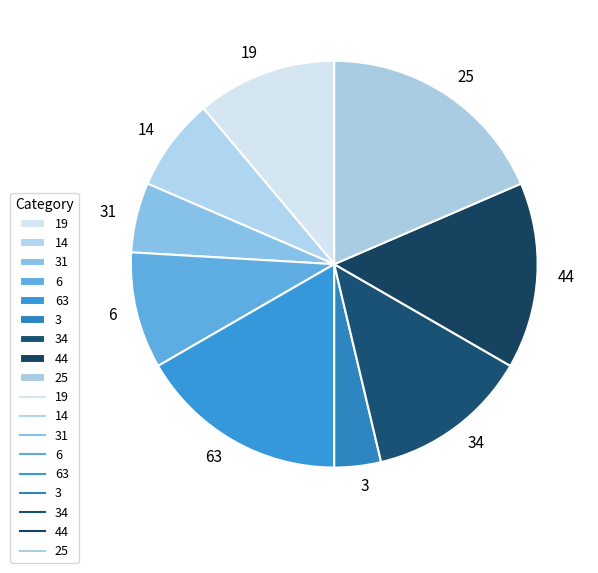

Which has a higher value, 31 or 63?

63